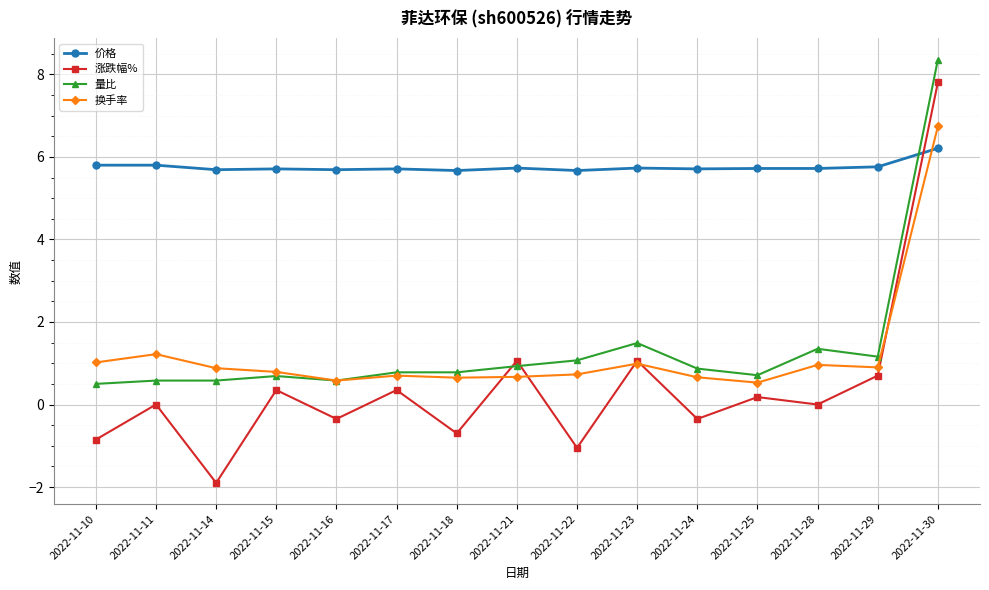

What is the value of the 价格 point at the 10th from the left?

5.7